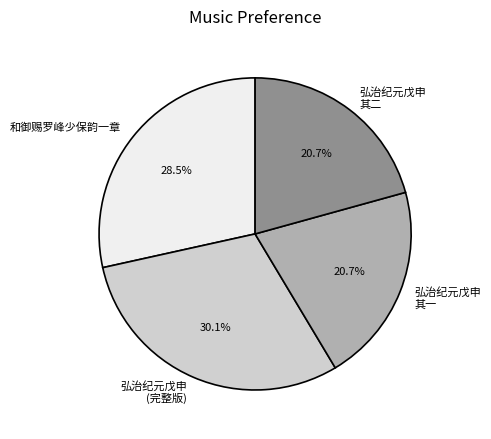

Which has a higher value, 弘治纪元戊申 其二 or 弘治纪元戊申 (完整版)?

弘治纪元戊申 (完整版)